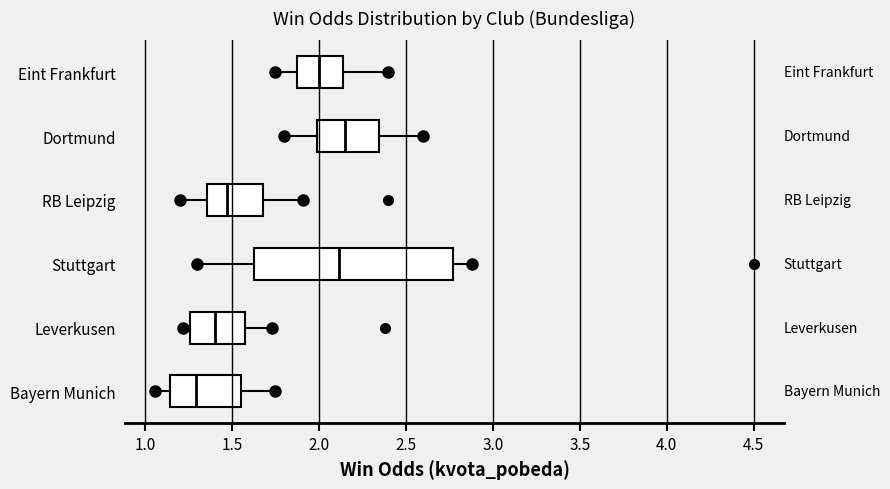

Where is the left edge of the box for Eint Frankfurt on the x-axis? The values are not printed on the chart, so give them approximately, as read against the axis.

1.90